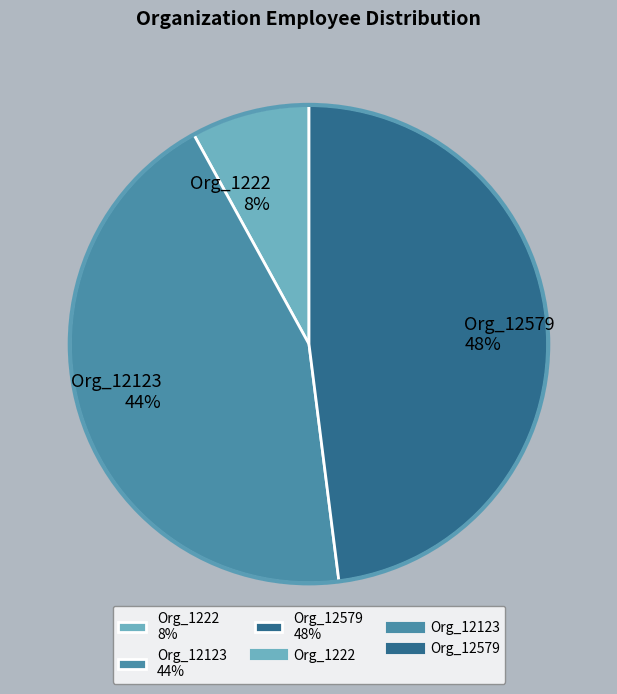

How many slices are in this pie chart?

3